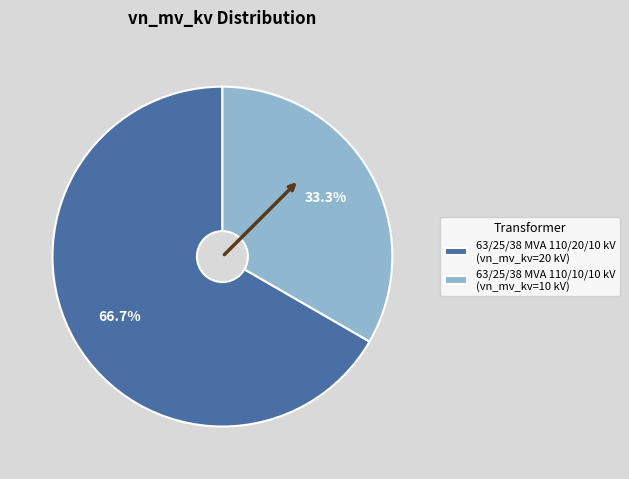

Combined, what portion of the pie is 63/25/38 MVA 110/20/10 kV and 63/25/38 MVA 110/10/10 kV?

100.0%